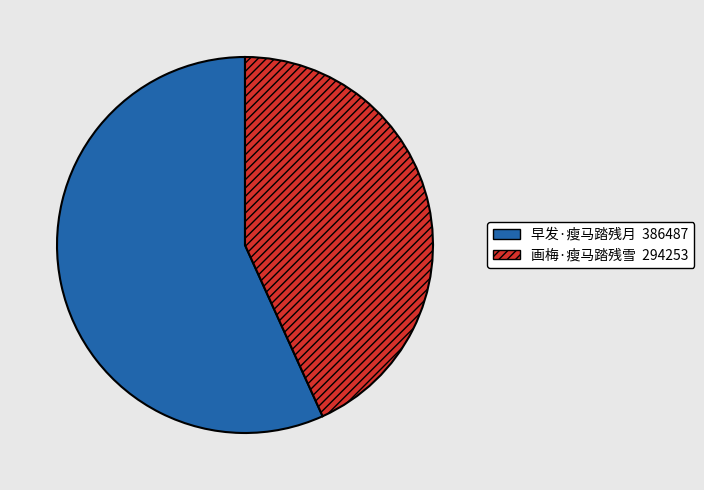

How many slices are in this pie chart?

2